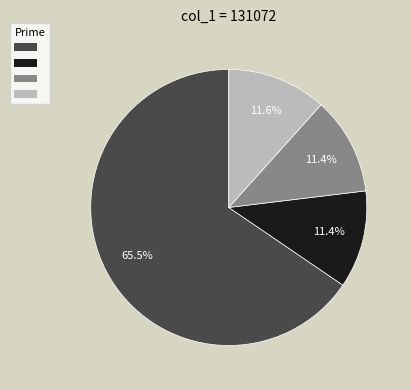

How many slices are in this pie chart?

4